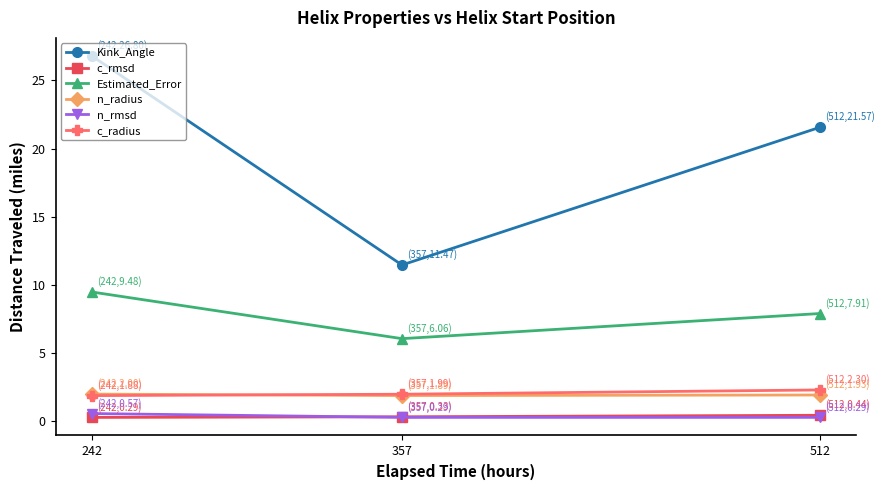

Is it true that n_radius equals 2.0 at 242?

True